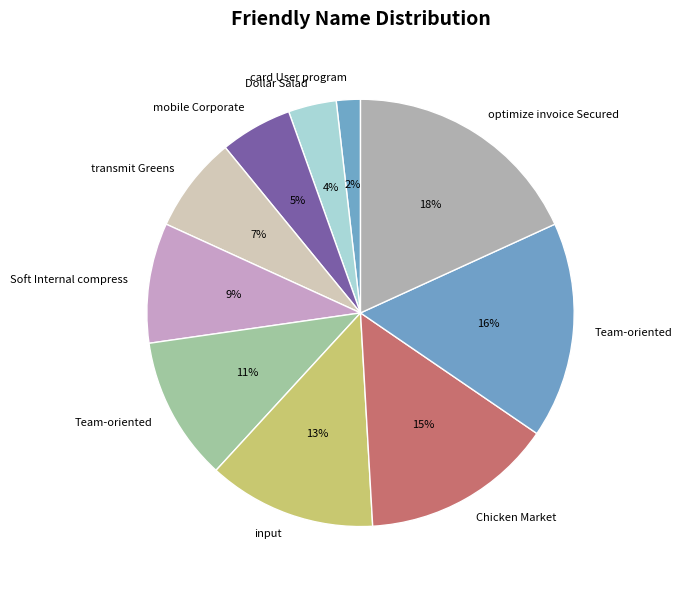

Count the number of slices in the pie.

10